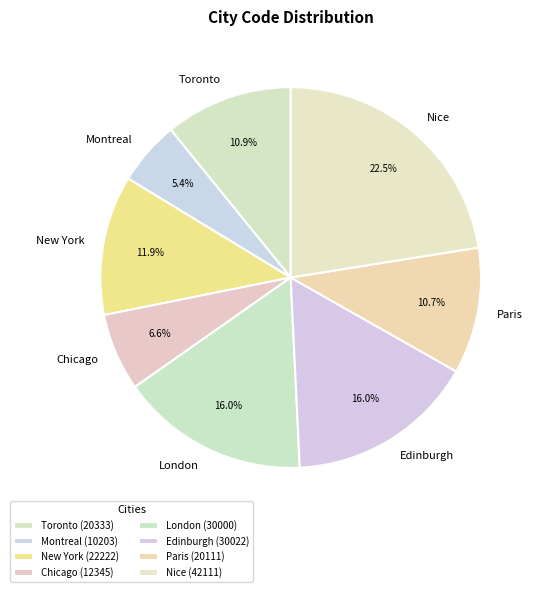

Is it true that Toronto is 1% of the pie?

False